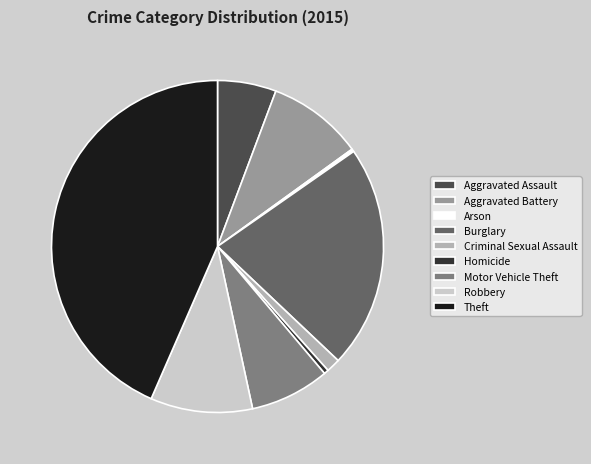

What is the ratio of the value at Aggravated Assault to the value at Homicide?

12.9